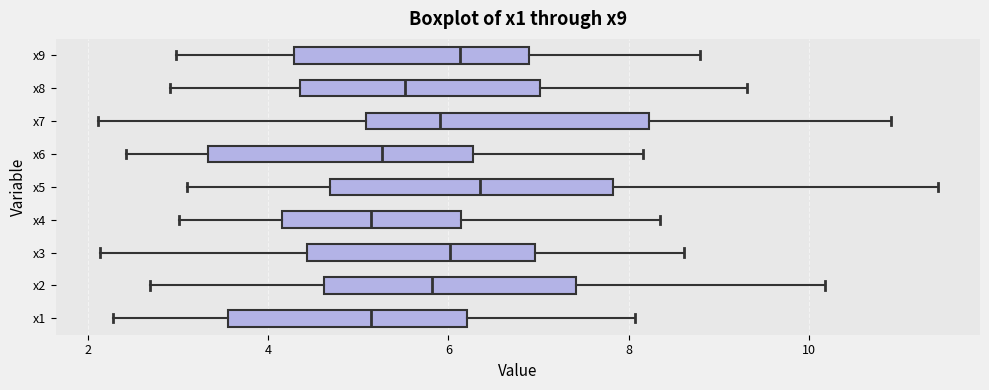

Reading bottom to top, read every box against the x-axis: the position of its median line, the range the box covers, and the ends of its whiskers. The values are not printed on the chart, so give them approximately, as read against the axis.

x1: median 5.2, box 3.6 to 6.2, whiskers 2.2 to 8.0
x2: median 5.8, box 4.6 to 7.4, whiskers 2.6 to 10.2
x3: median 6.0, box 4.4 to 7.0, whiskers 2.2 to 8.6
x4: median 5.2, box 4.2 to 6.2, whiskers 3.0 to 8.4
x5: median 6.4, box 4.6 to 7.8, whiskers 3.2 to 11.4
x6: median 5.2, box 3.4 to 6.2, whiskers 2.4 to 8.2
x7: median 6.0, box 5.0 to 8.2, whiskers 2.2 to 11.0
x8: median 5.6, box 4.4 to 7.0, whiskers 3.0 to 9.4
x9: median 6.2, box 4.2 to 6.8, whiskers 3.0 to 8.8